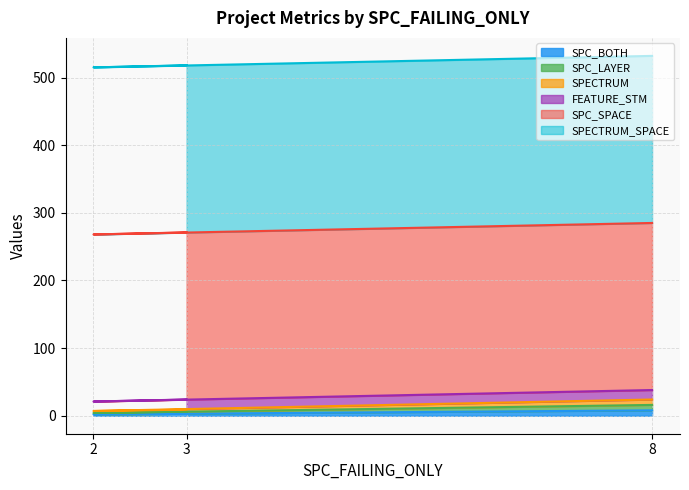

What is the approximate value of SPC_BOTH at 2?

2